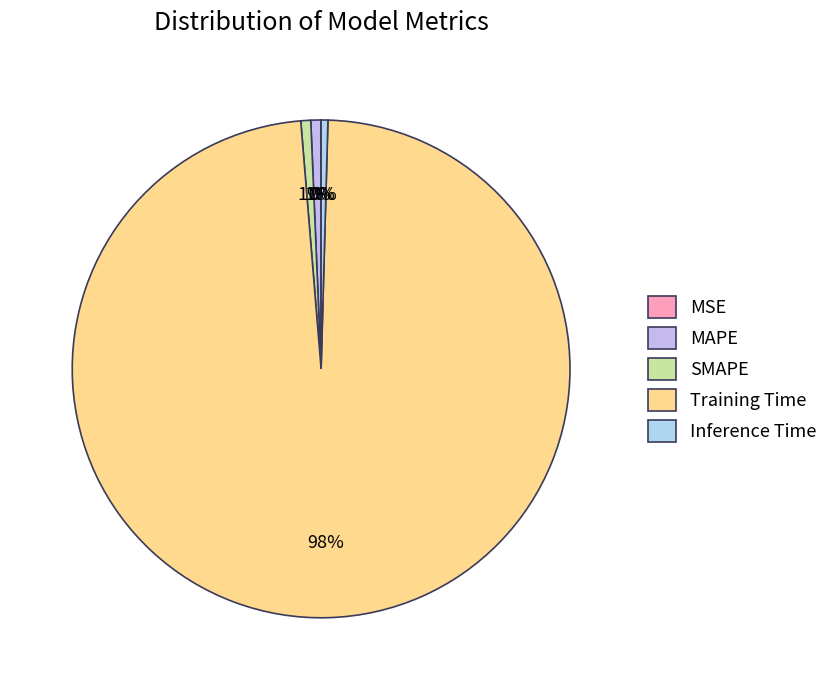

What is the smallest slice in the pie chart?

MSE